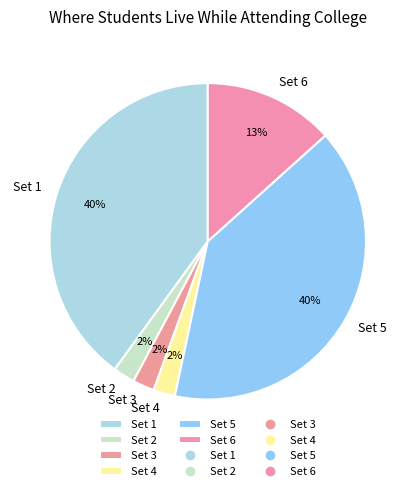

To the nearest percent, what is the difference between the largest and smallest slice percentages?

38%